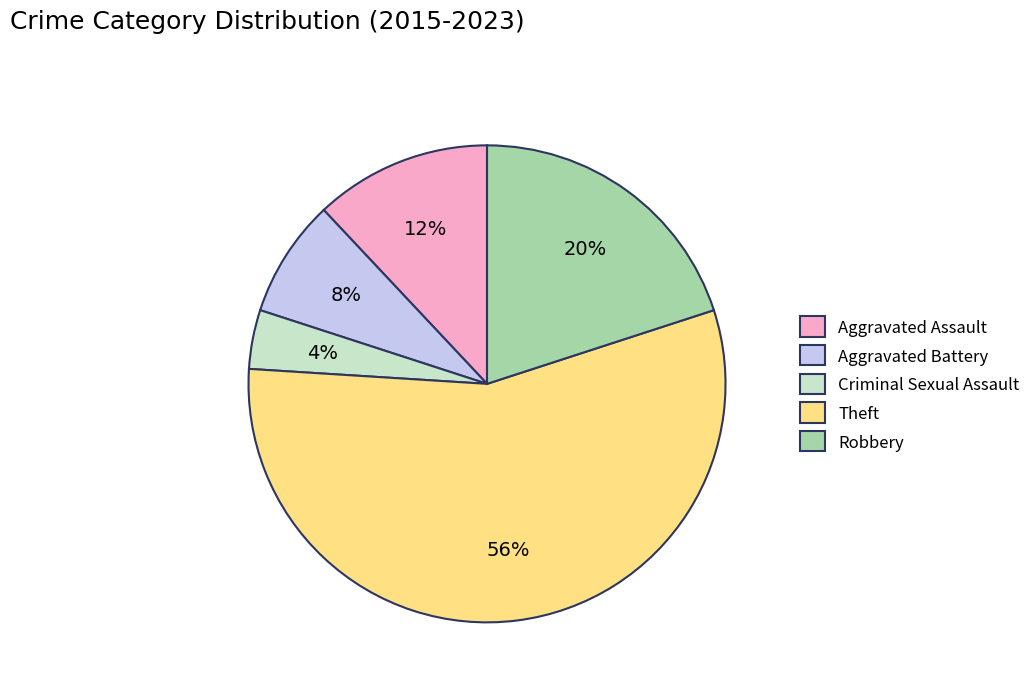

To the nearest percent, what is the average slice percentage?

20%